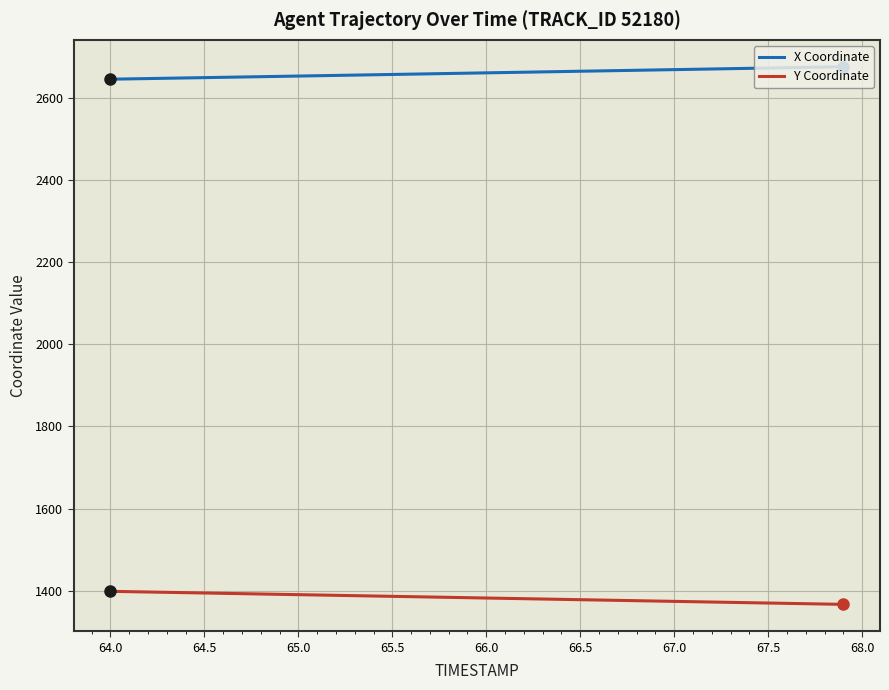

List the series in order of their overall mean, highest first.

X Coordinate, Y Coordinate